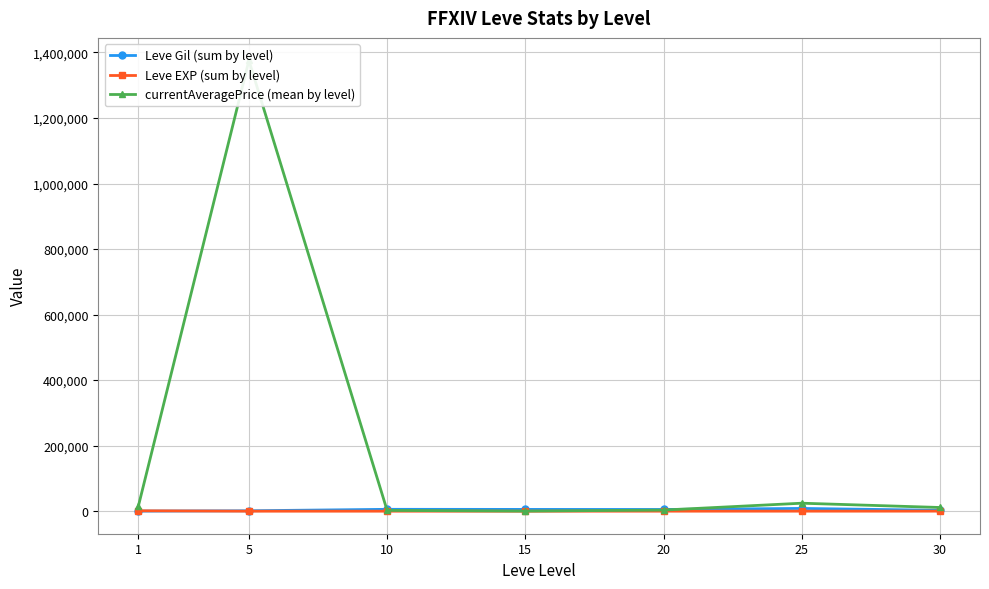

The Leve EXP (sum by level) series shows 26.0 at 5. True or false?

True